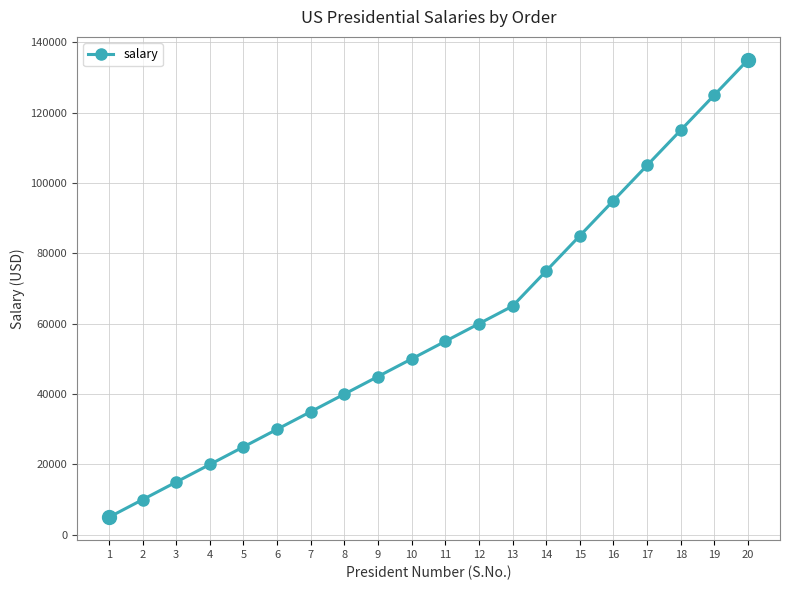

What is the smallest value displayed?

5000